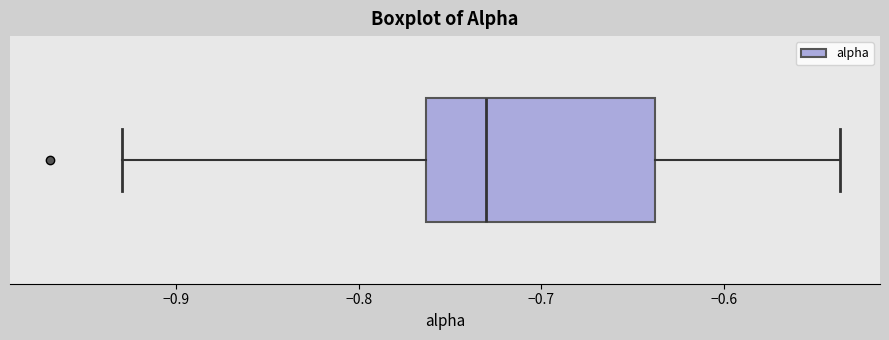

Where does the right whisker of the box end on the x-axis? The values are not printed on the chart, so give them approximately, as read against the axis.

-0.54